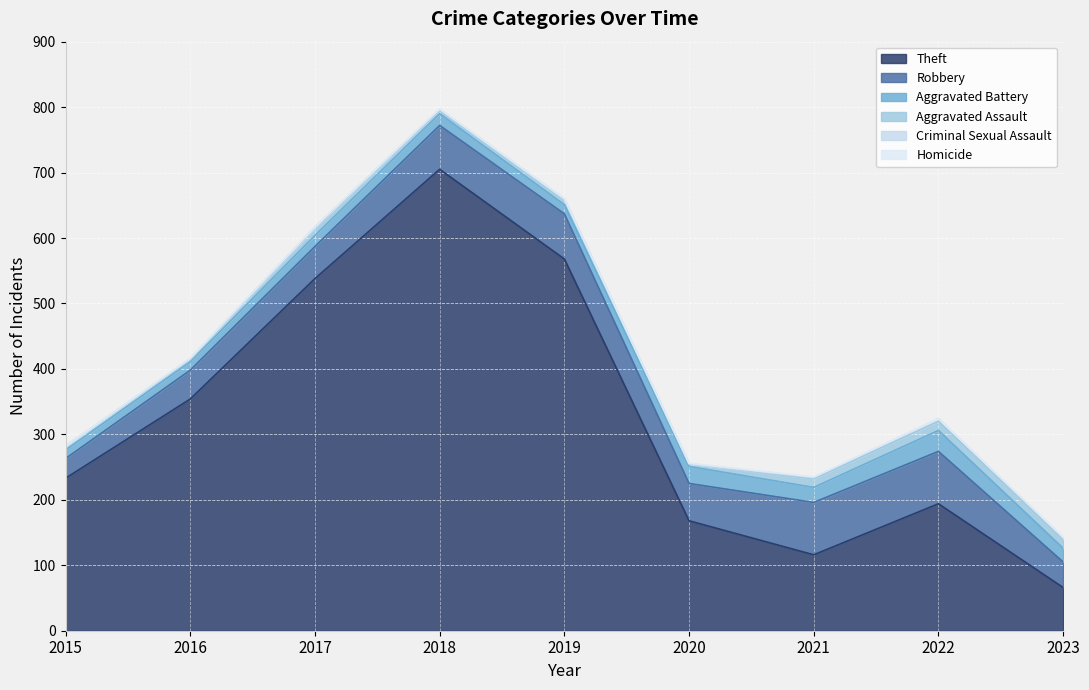

Read the Robbery value at 2021, to the nearest 10.

80